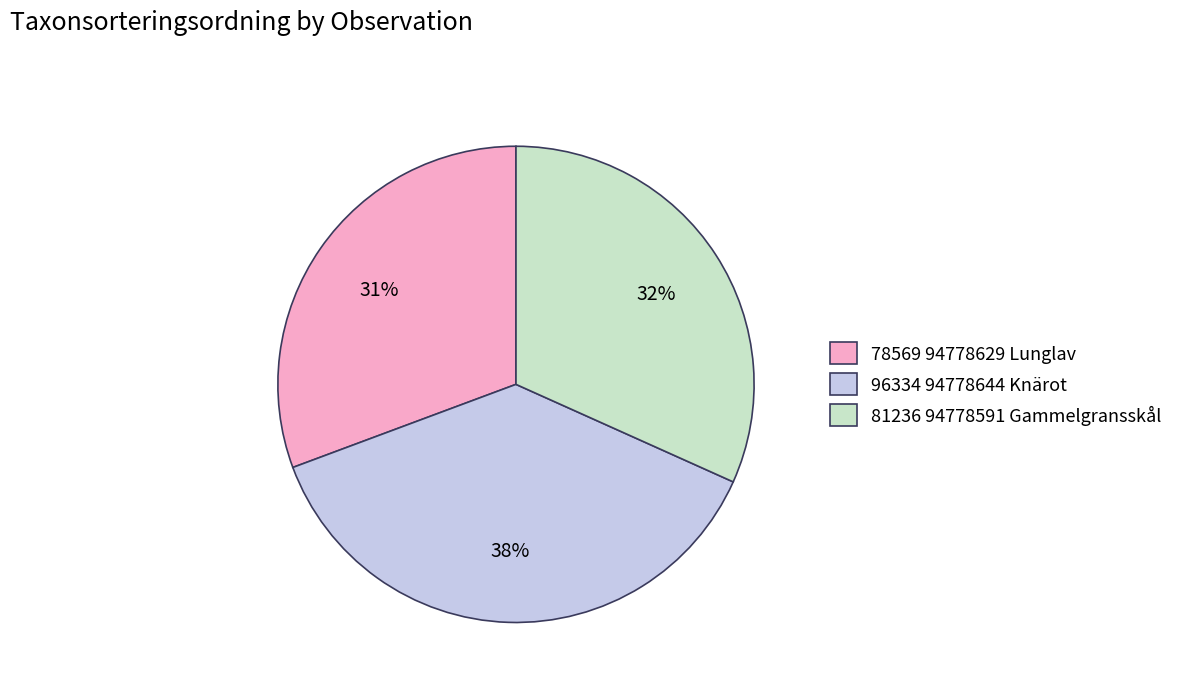

To the nearest percent, what portion does 81236 94778591 Gammelgransskål represent?

32%